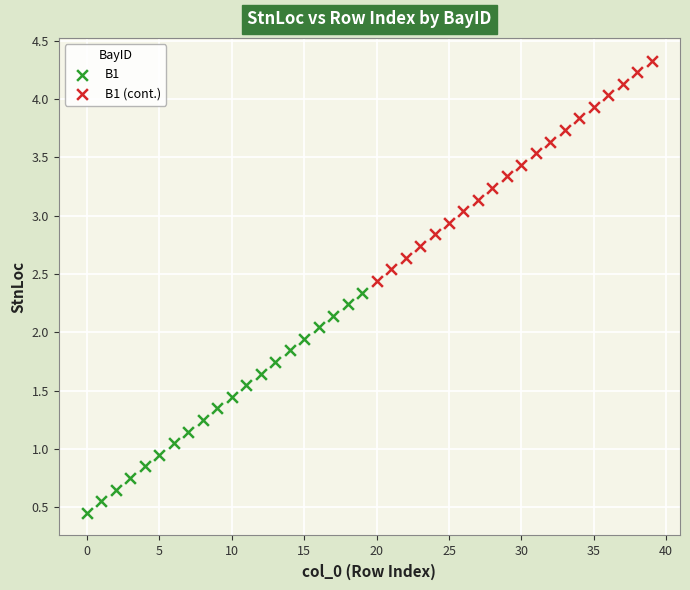

Which series reaches the maximum Y coordinate?

B1 (cont.)